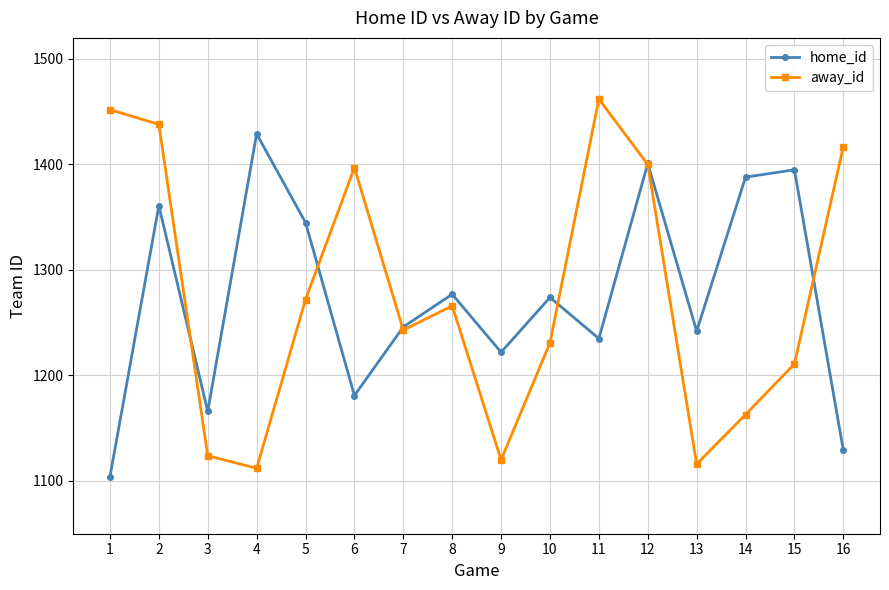

In home_id, how many points are lower than both neighbors (excluding endpoints)?

5